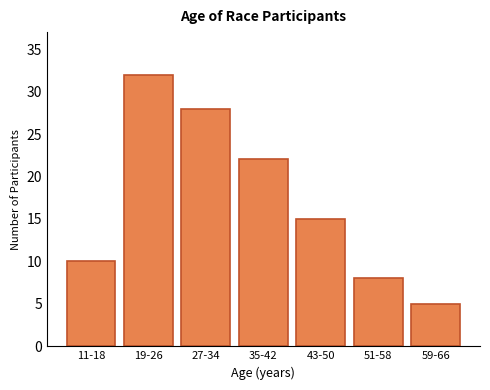

Reading left to right, list all the values displayed in this chart.

11-18=10	19-26=32	27-34=28	35-42=22	43-50=15	51-58=8	59-66=5